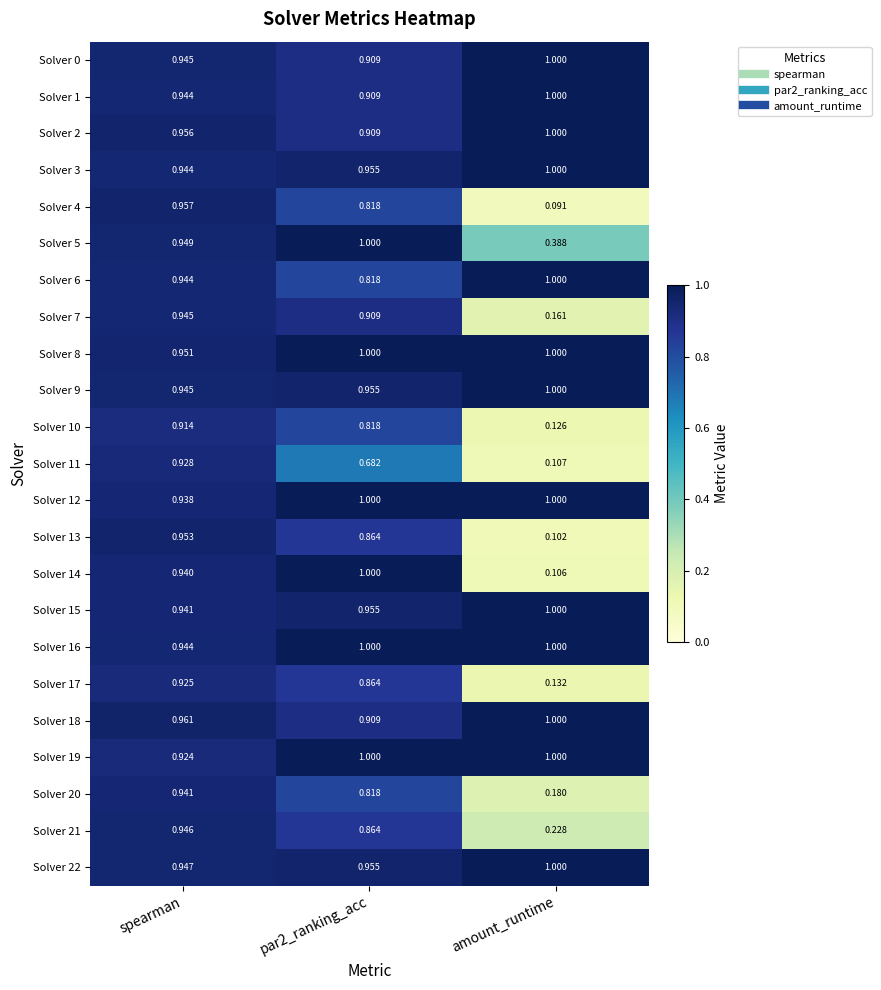

At which label is Solver 15 closest to 0?

spearman